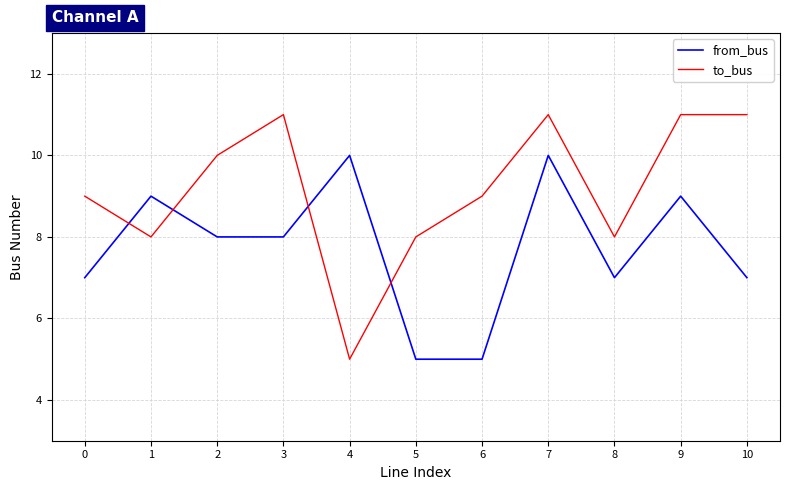

Is it true that to_bus equals 3 at 1?

False